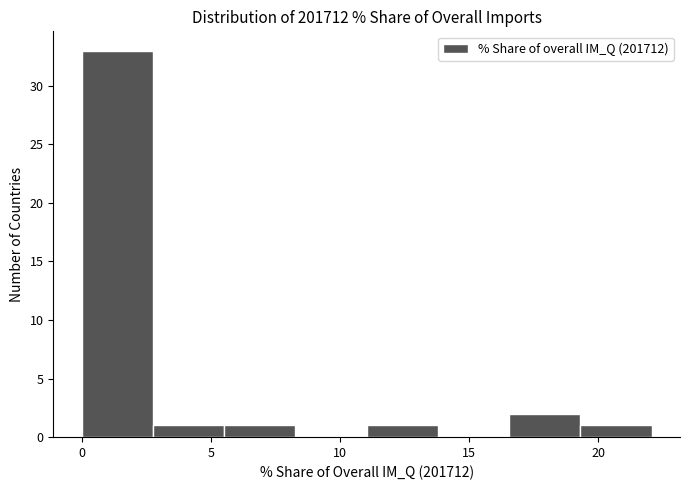

What is the height of the bar covering 11.0 to 14.0 on the x-axis? Neither the bar edges nor the heights are printed on the chart, so give them approximately, as read against the axes.

1